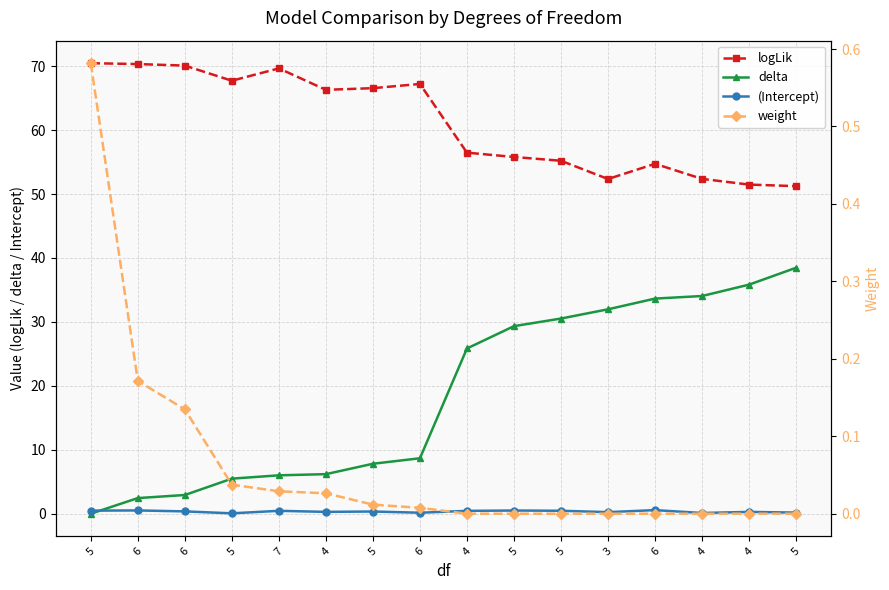

How many categories are shown in the chart?

16